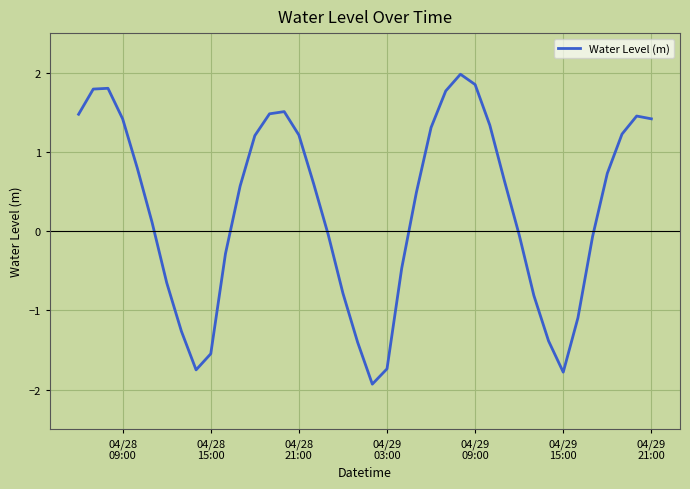

What is the average value?

0.3